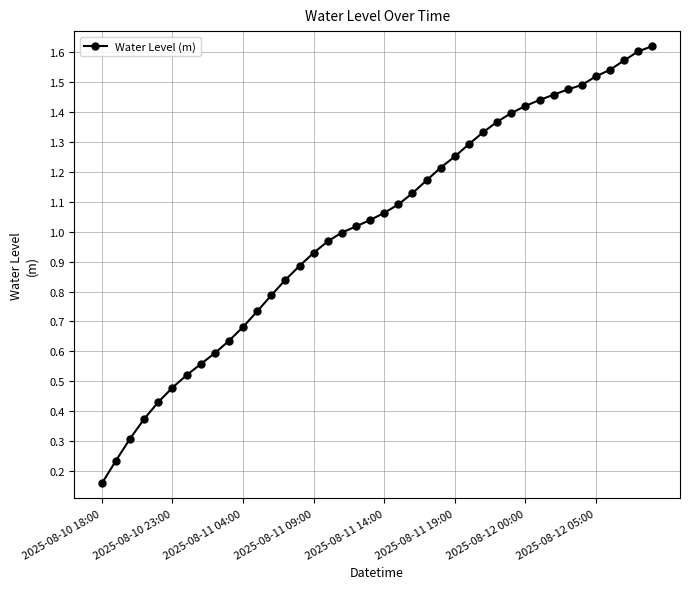

How many series are shown in this chart?

1